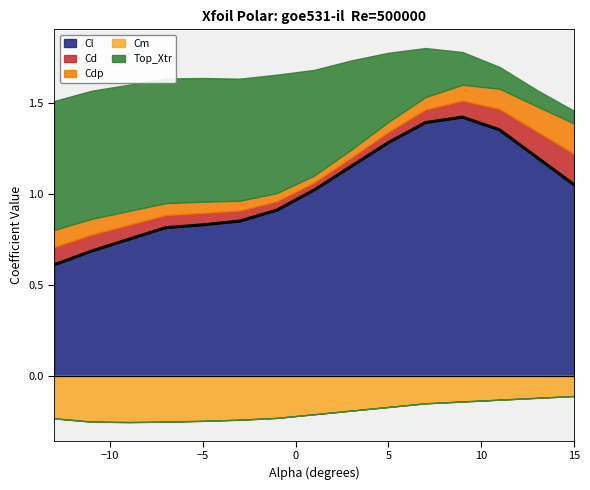

True or false: Cdp and Cd intersect in this chart.

False